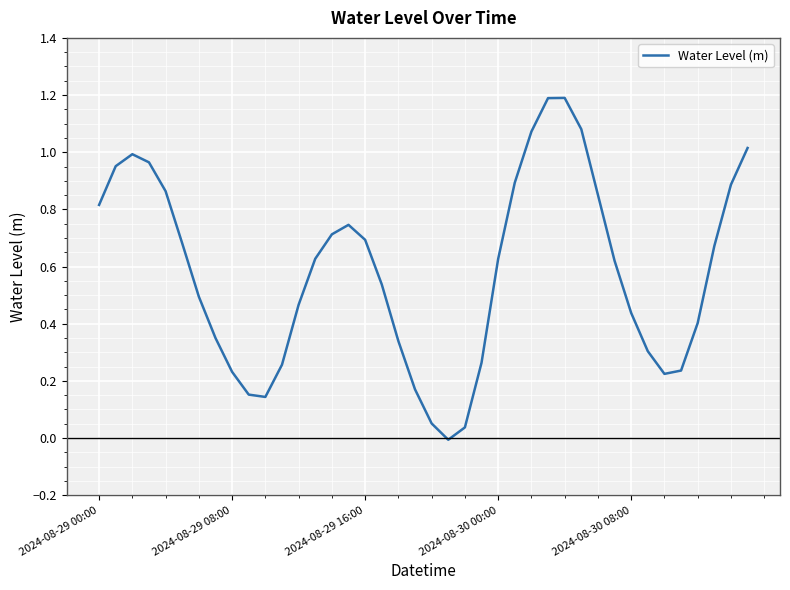

How many interior local peaks (higher than both neighbors) does the data have?

3